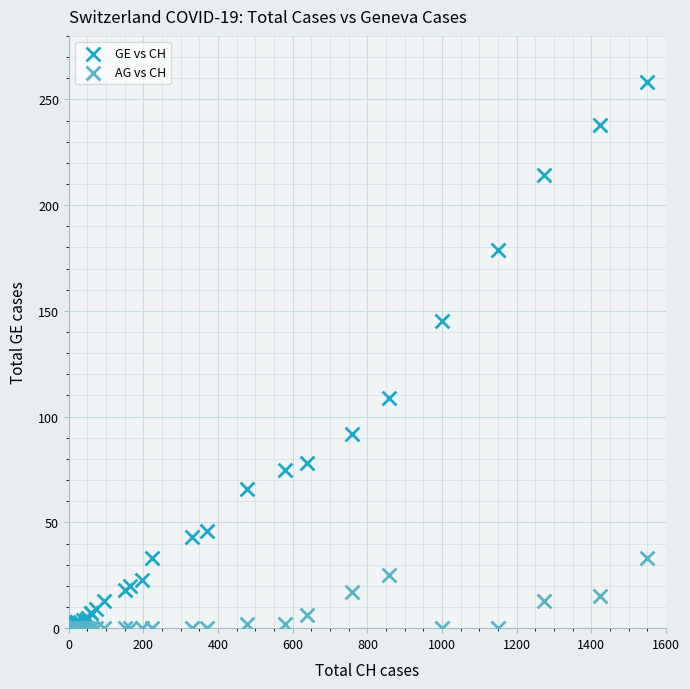

In the GE vs CH series, what Y value is closest to 129?

145